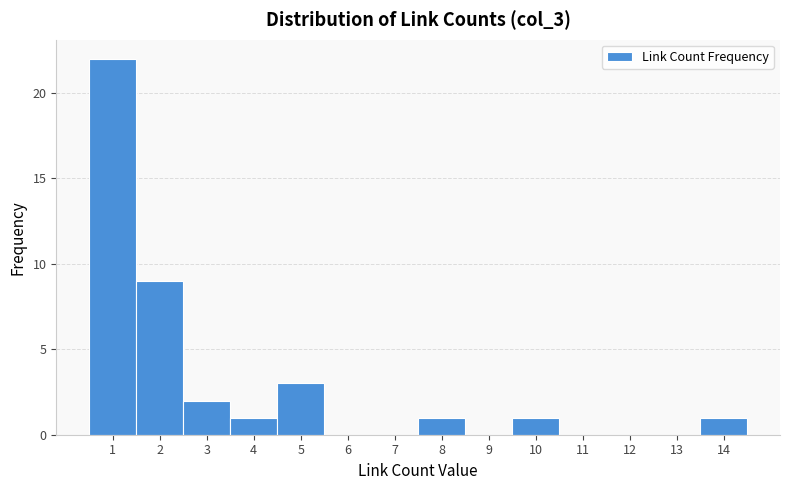

Reading left to right, transcribe this chart: for each bar, give the range it covers on the x-axis and its height. The values are not printed on the chart, so give them approximately, as read against the axis.

0.5 to 1.5: 22
1.5 to 2.5: 9
2.5 to 3.5: 2
3.5 to 4.5: 1
4.5 to 5.5: 3
5.5 to 6.5: 0
6.5 to 7.5: 0
7.5 to 8.5: 1
8.5 to 9.5: 0
9.5 to 10.5: 1
10.5 to 11.5: 0
11.5 to 12.5: 0
12.5 to 13.5: 0
13.5 to 14.5: 1